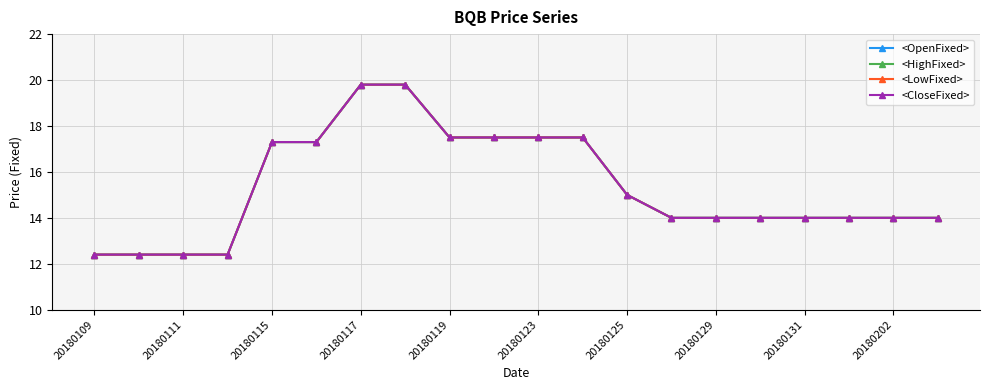

Does the chart have visible grid lines?

Yes